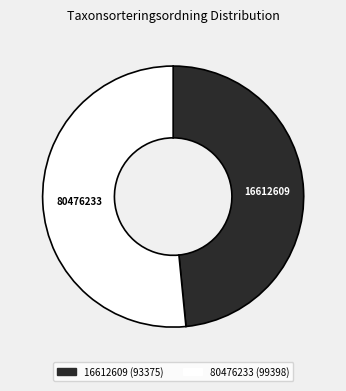

Is the sum of 80476233 and 16612609 greater than half?

Yes